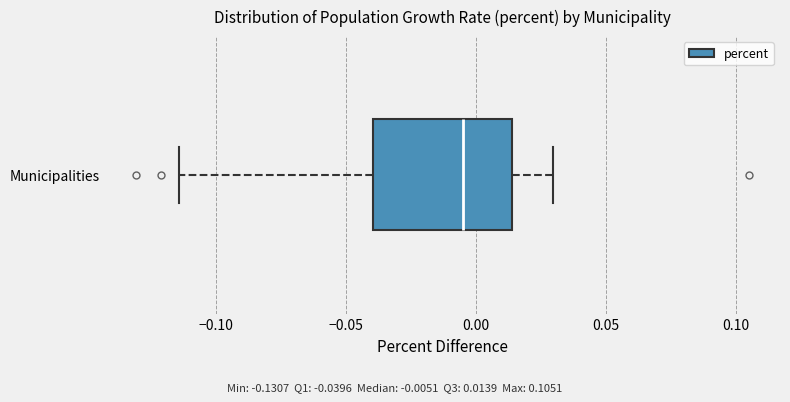

Transcribe this box plot: give where the median line is, the range the box spans, and where the two whiskers end, as read against the x-axis. The values are not printed on the chart, so give them approximately, as read against the axis.

median -0.005, box -0.040 to 0.015, whiskers -0.115 to 0.030